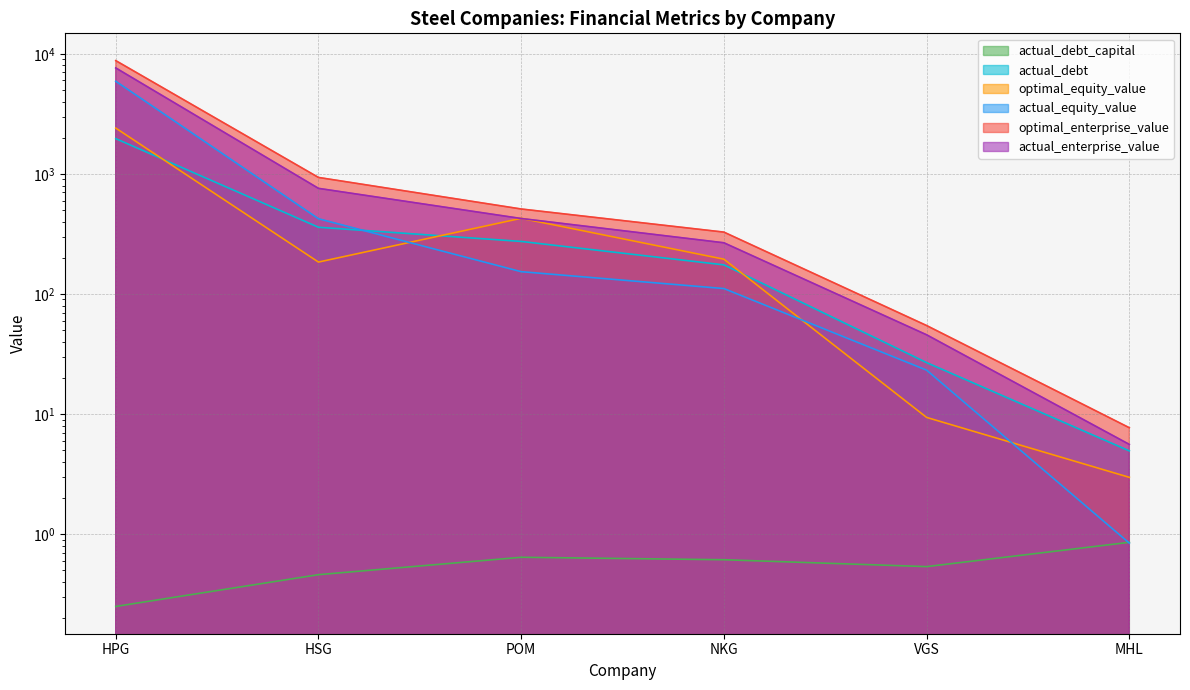

Rank the categories by optimal_enterprise_value value from highest to lowest.

HPG, HSG, POM, NKG, VGS, MHL